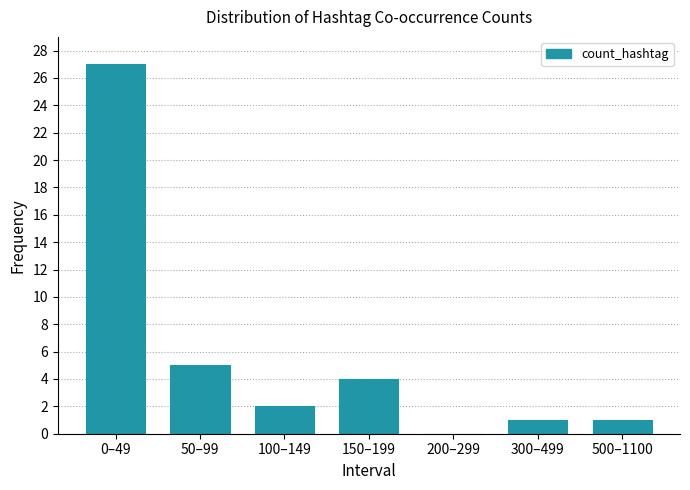

Reading right to left, what are all the values shown in this chart?

500–1100=1	300–499=1	200–299=0	150–199=4	100–149=2	50–99=5	0–49=27